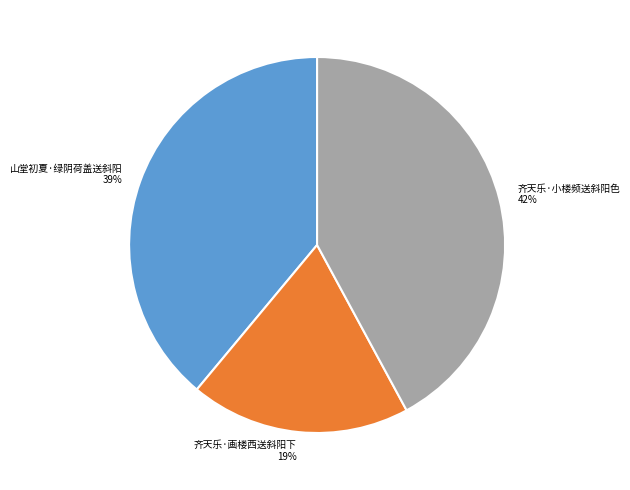

Is it true that 齐天乐·小楼频送斜阳色 is 42% of the pie?

True